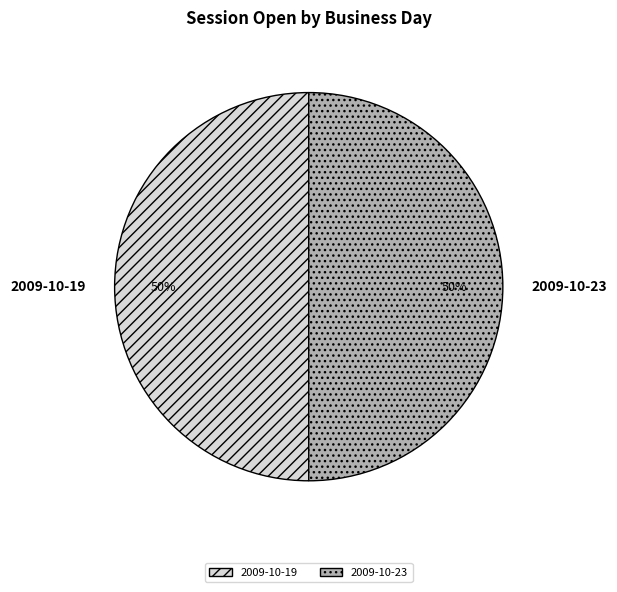

True or false: 2009-10-23 accounts for 56% of the total.

False